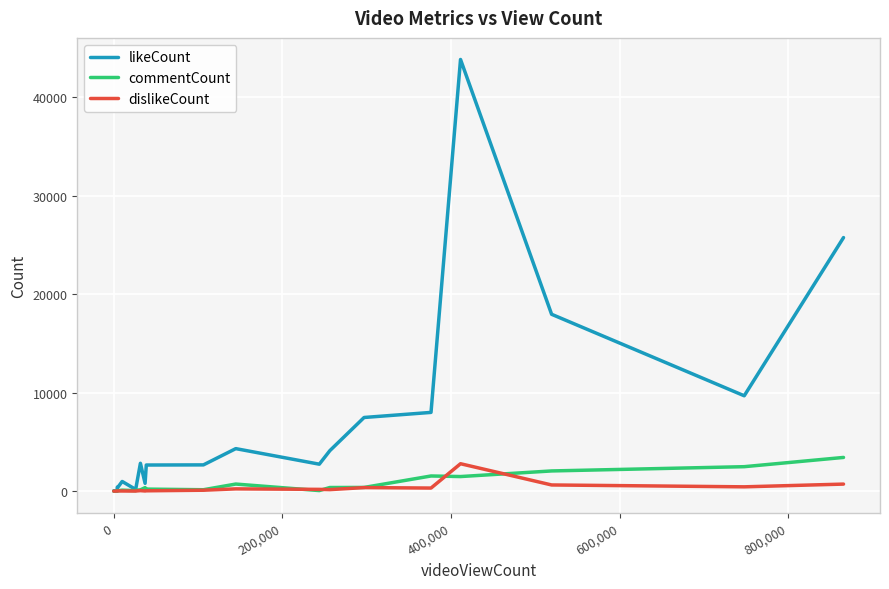

Which series has the widest spread of values?

likeCount